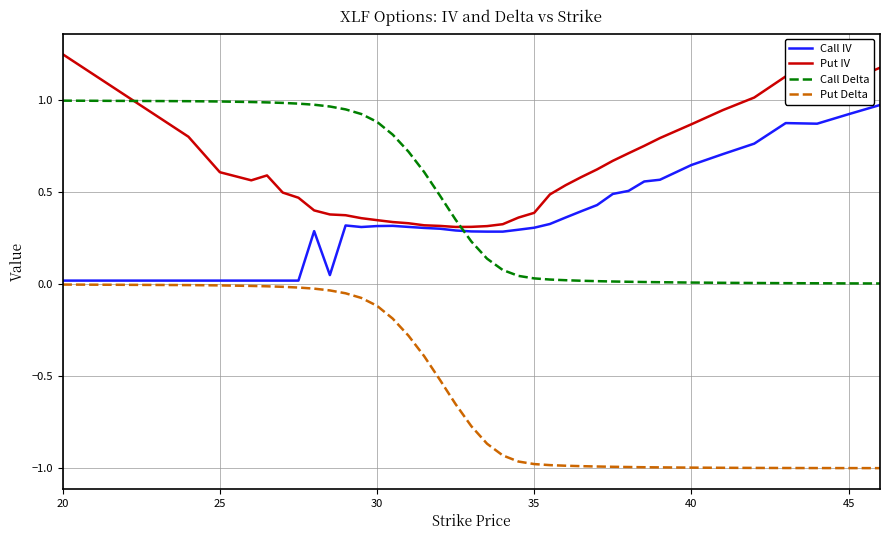

After their last crossing, which series has the higher values: Put IV or Call Delta?

Put IV